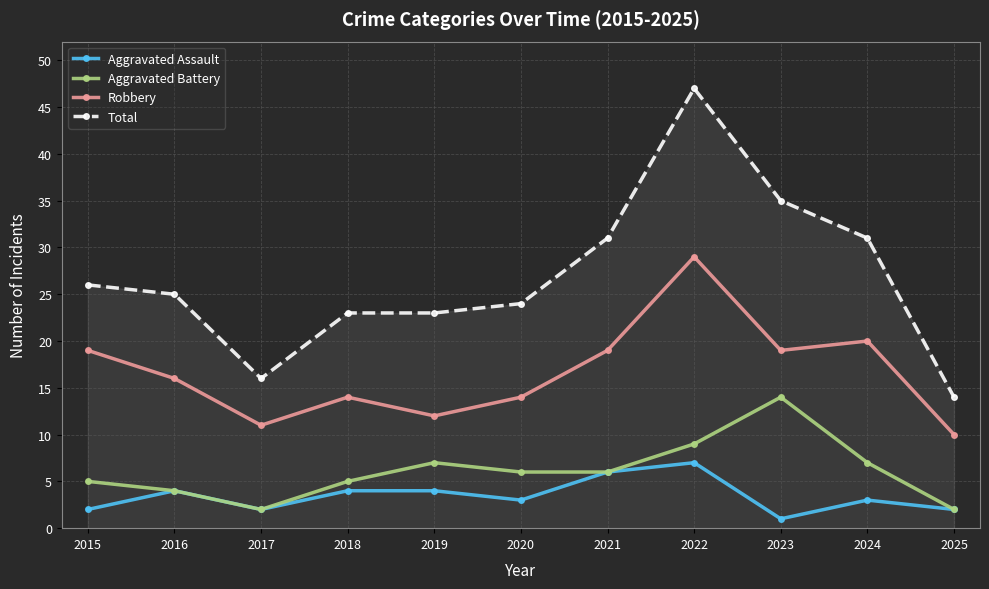

True or false: Aggravated Assault has more than 0 interior local peaks.

True